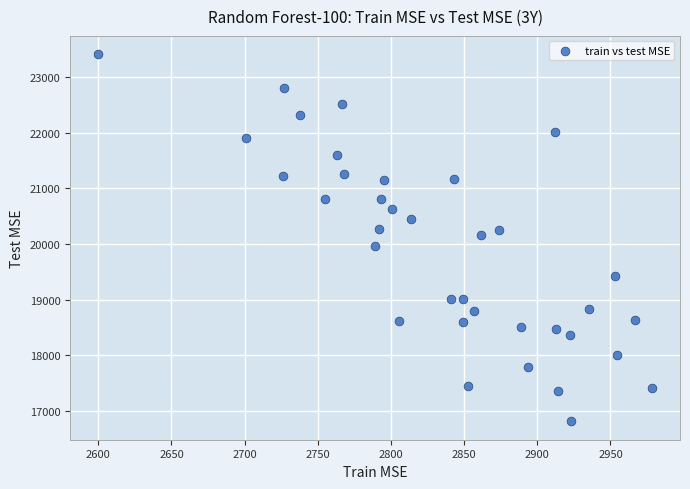

What is the range of Y values (max minus min)?

6598.9